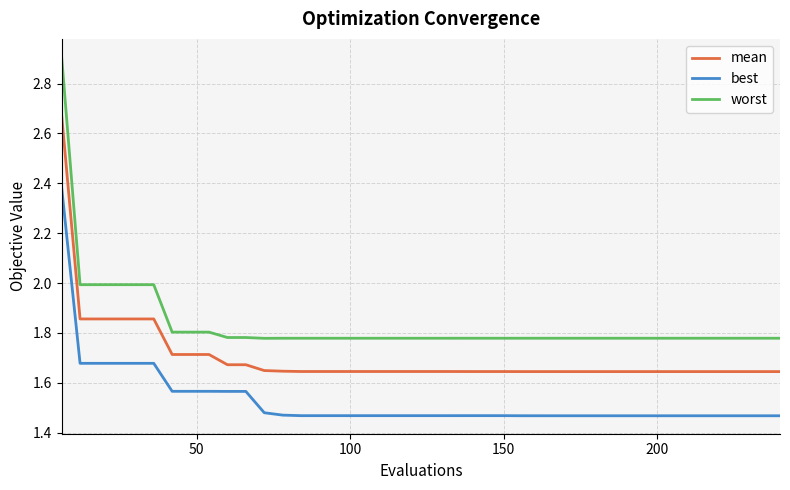

True or false: worst and mean intersect in this chart.

False